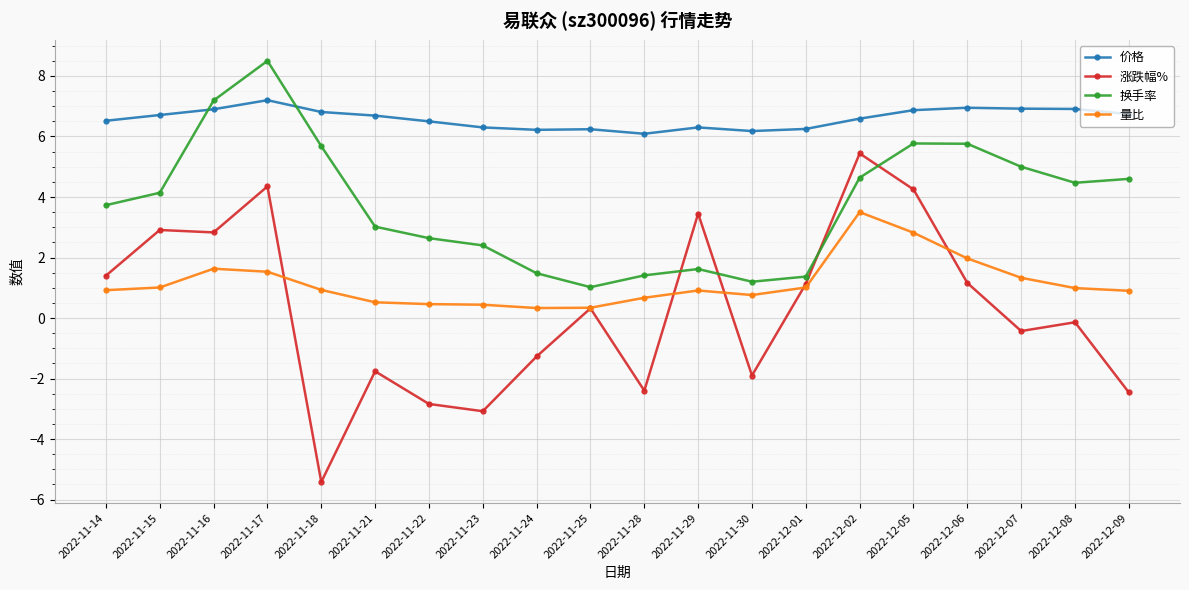

What is the difference between the maximum and second lowest values in the 涨跌幅% series?

8.5